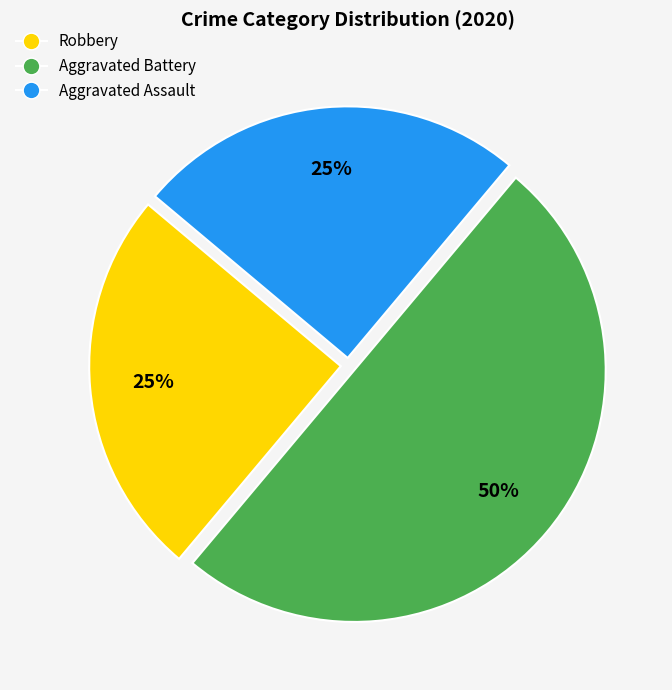

Does Aggravated Assault account for over 50% of the chart?

No